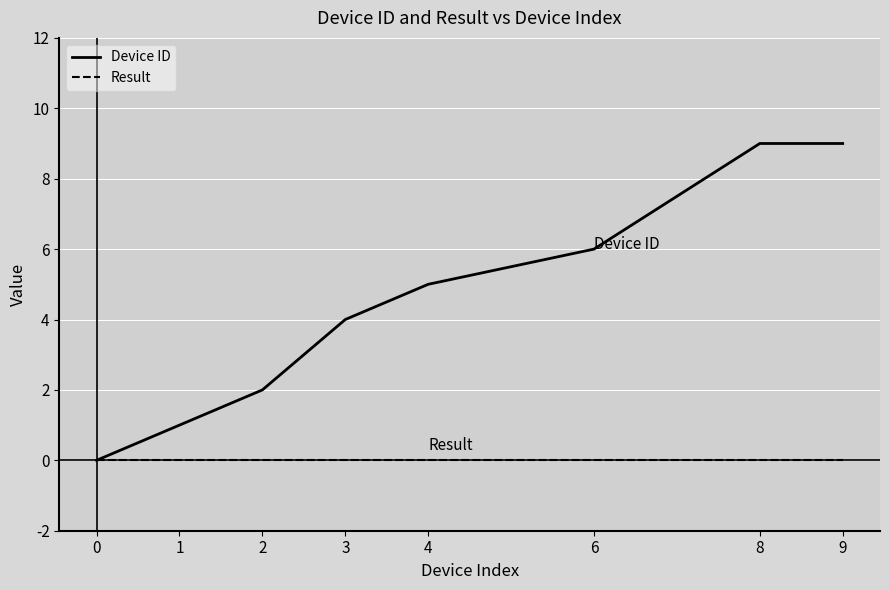

Reading right to left, extract all data points from this chart.

Device ID: 9	9	6	5	4	2	1	0
Result: 0	0	0	0	0	0	0	0